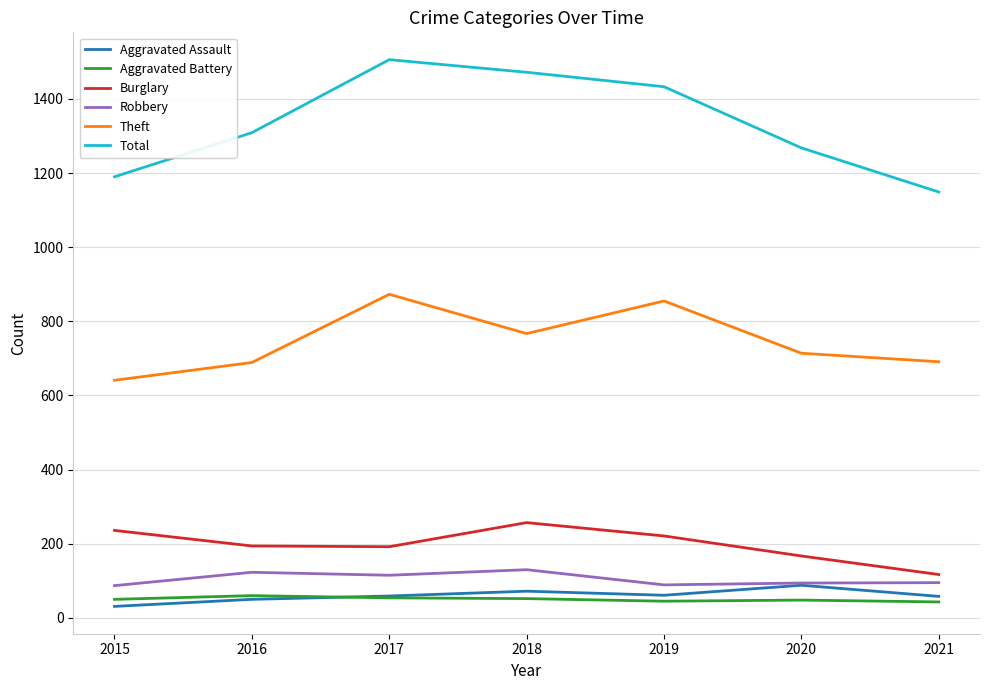

What is the difference between the highest and lowest values at 2018?

1420